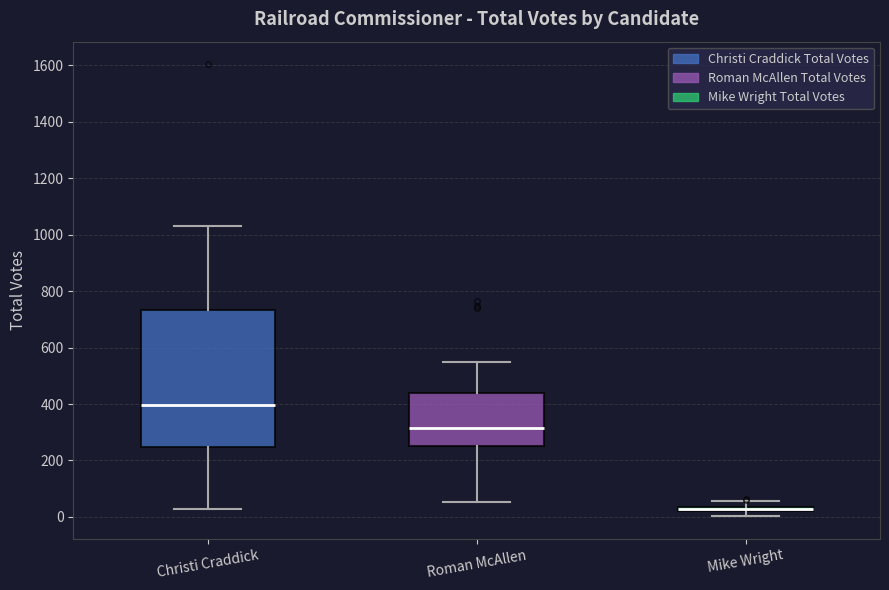

Which box is the tallest, from its lower edge to its upper edge?

Christi Craddick